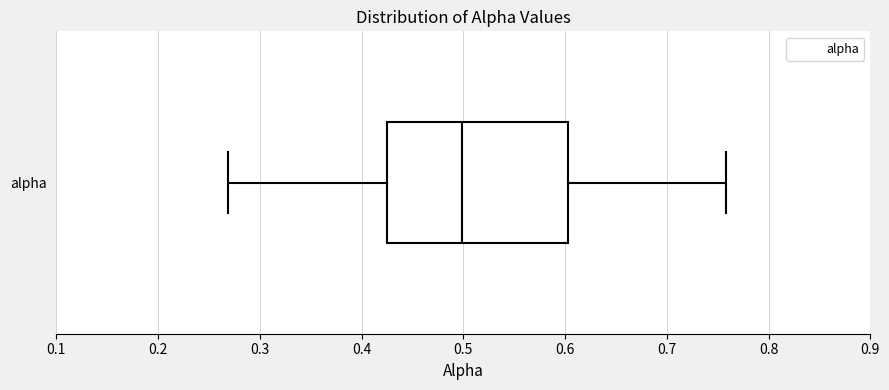

Transcribe this box plot: give where the median line is, the range the box spans, and where the two whiskers end, as read against the x-axis. The values are not printed on the chart, so give them approximately, as read against the axis.

median 0.50, box 0.43 to 0.60, whiskers 0.27 to 0.76